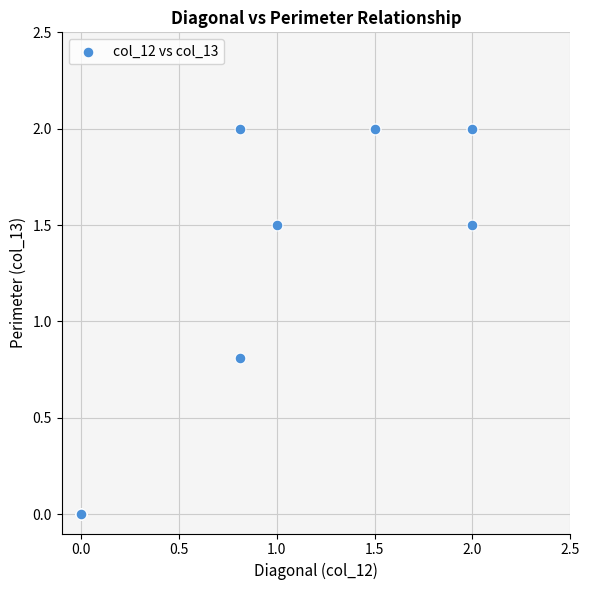

What Y value in the scatter plot is closest to 1?

0.8